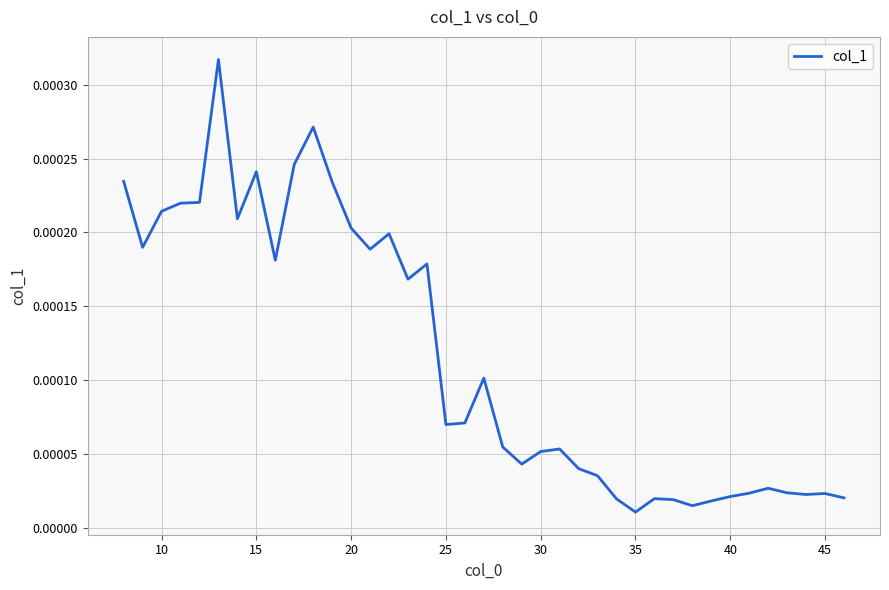

True or false: the data has more than 0 interior local peaks.

True